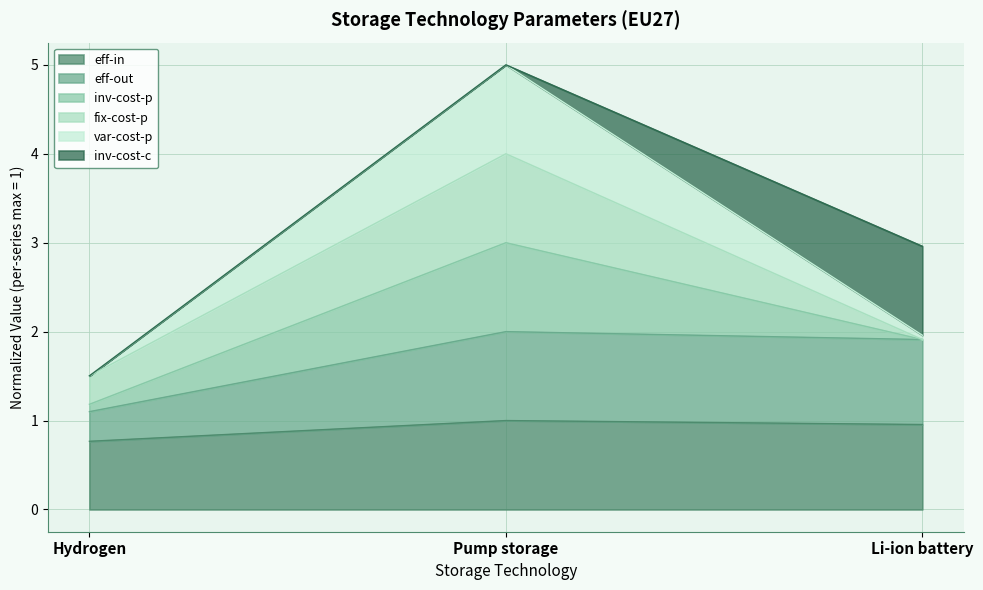

What is the highest value of the eff-in series?

1.0